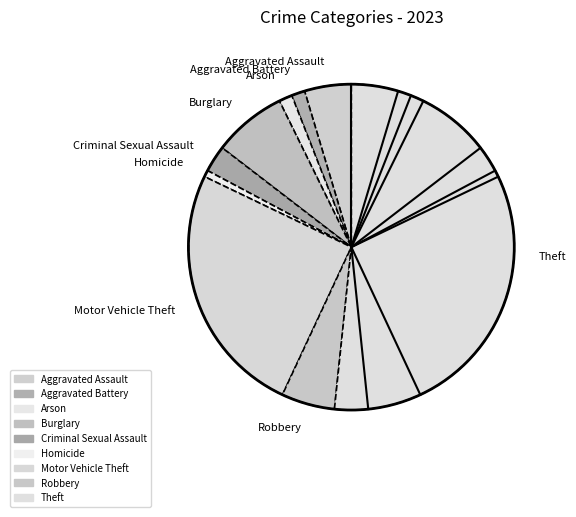

The Arson slice represents 1% of the pie. True or false?

True